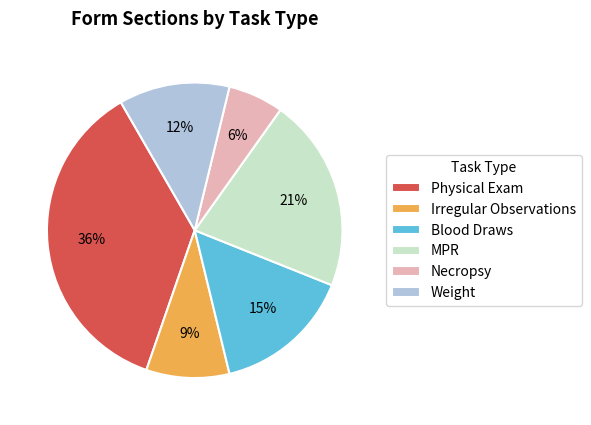

Rank the categories by value from highest to lowest.

Physical Exam, MPR, Blood Draws, Weight, Irregular Observations, Necropsy